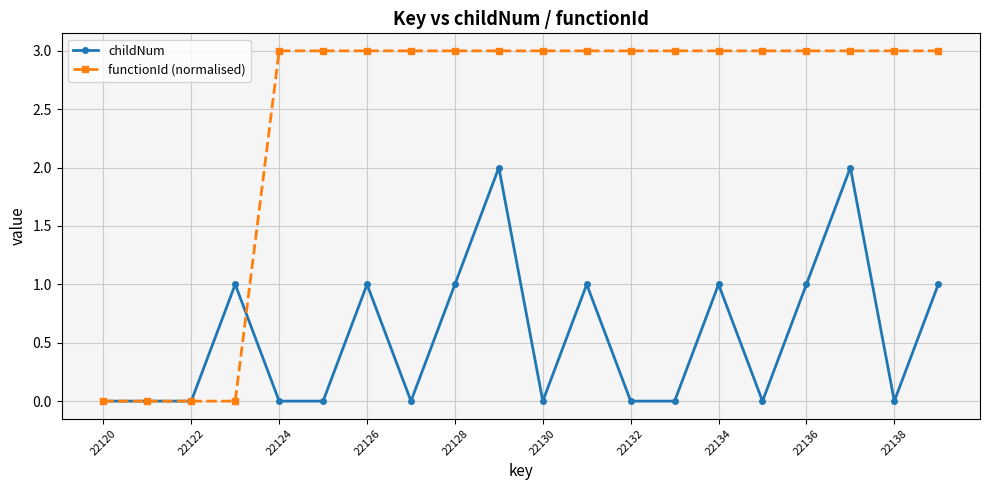

Does the chart display data point markers on the line(s)?

Yes